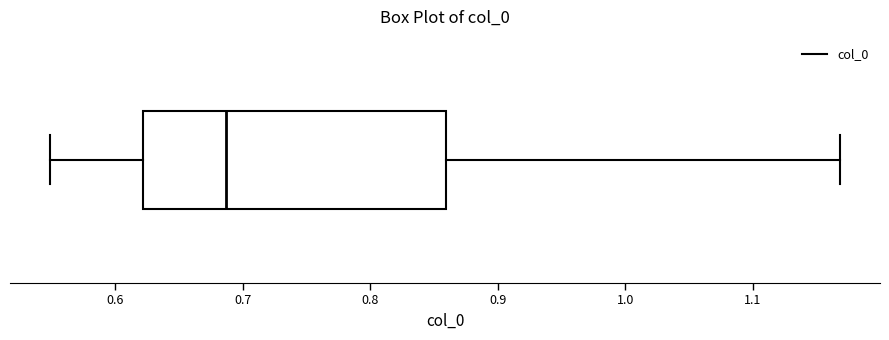

Where is the right edge of the box on the x-axis? The values are not printed on the chart, so give them approximately, as read against the axis.

0.86